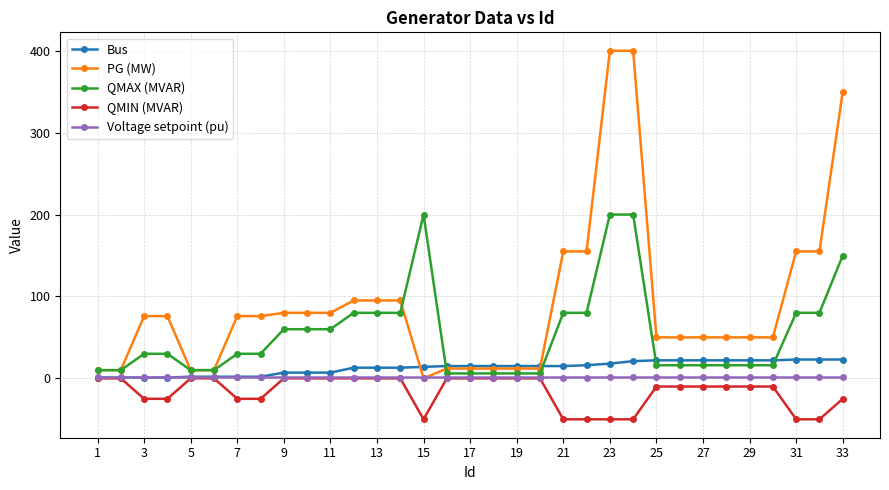

Which series has the largest total across all categories?

PG (MW)